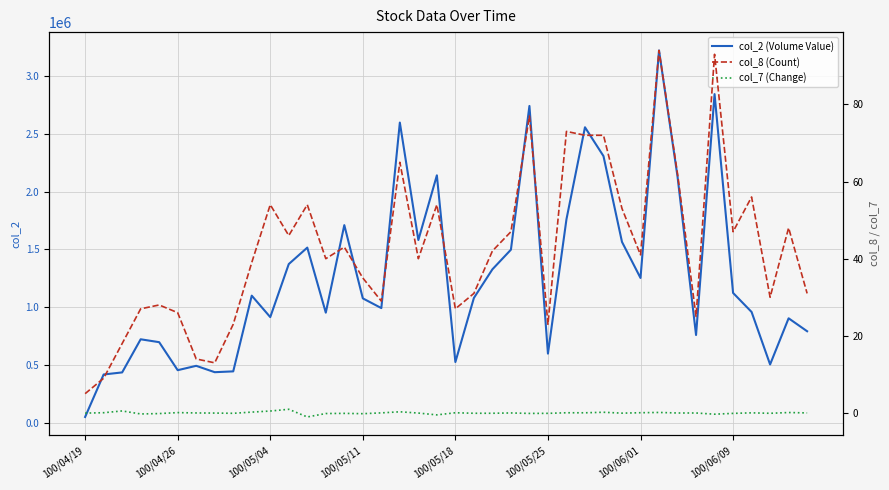

How many interior local valleys does the col_2 (Volume Value) series have?

11